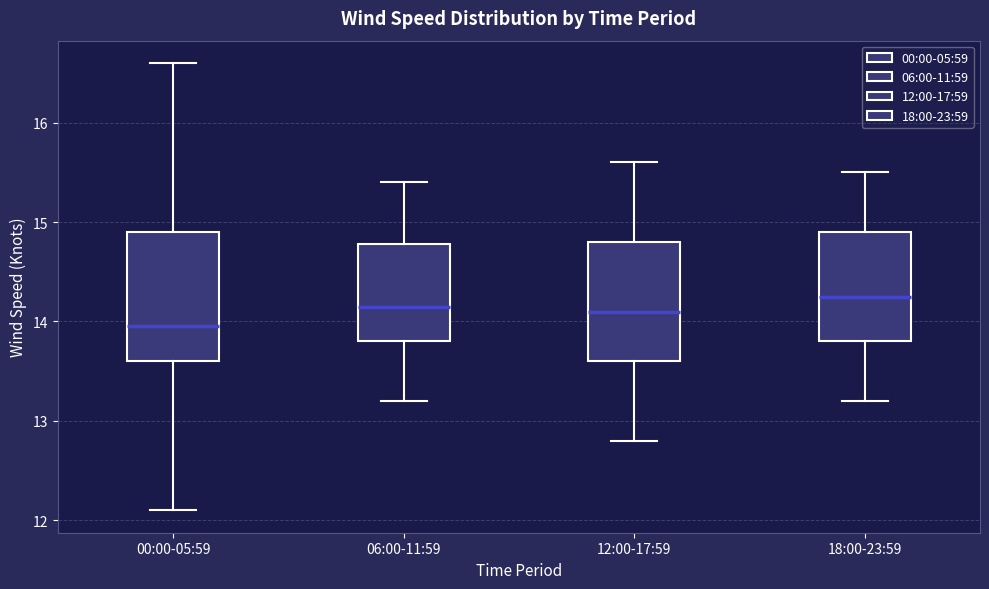

Which box's median line is the lowest?

00:00-05:59